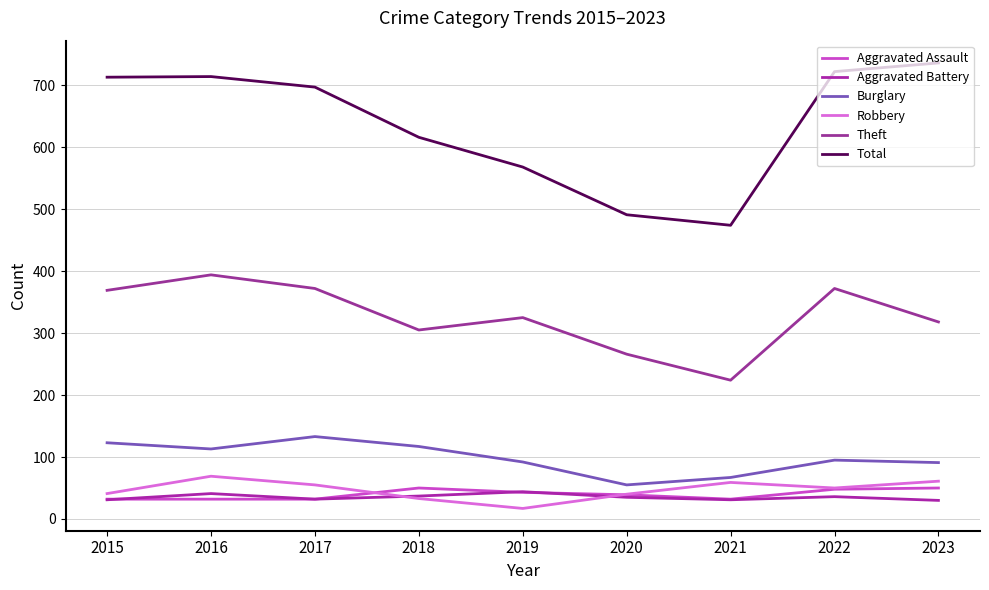

What is the value of the Robbery point at the 4th from the left?

33